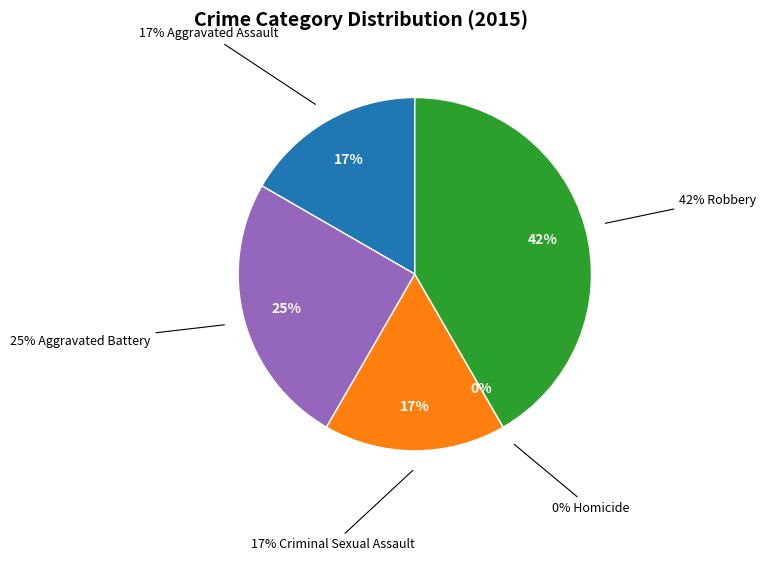

How much of the chart is everything except Homicide?

100.0%